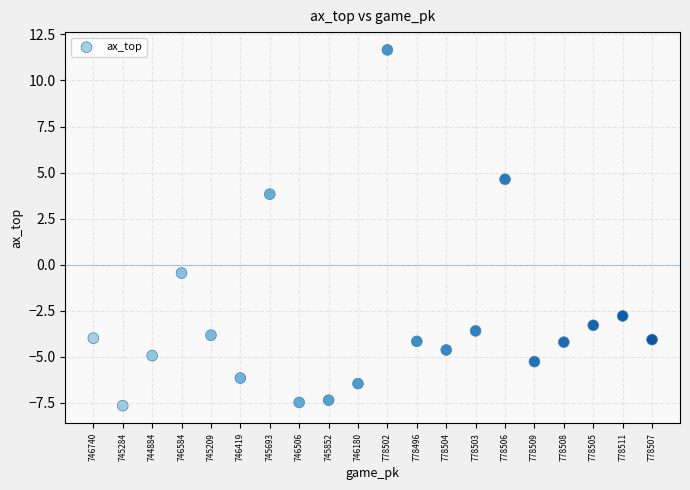

What Y value in the scatter plot is closest to 2?

3.8